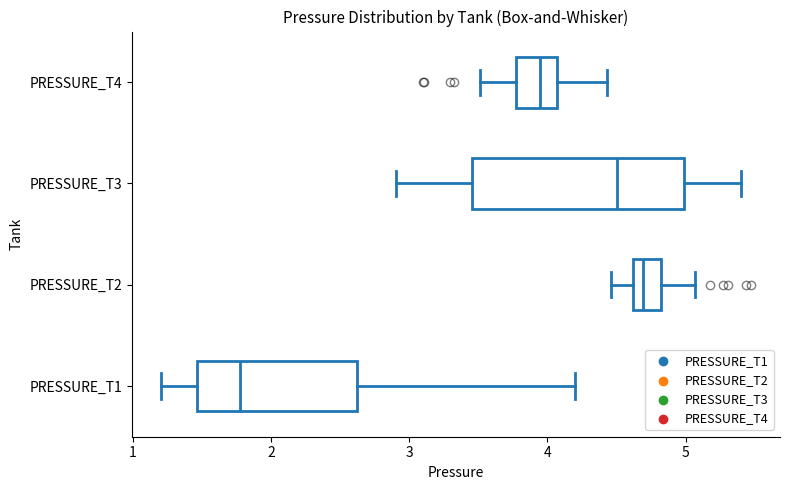

Where does the median line of the box for PRESSURE_T1 sit on the x-axis? The values are not printed on the chart, so give them approximately, as read against the axis.

1.8